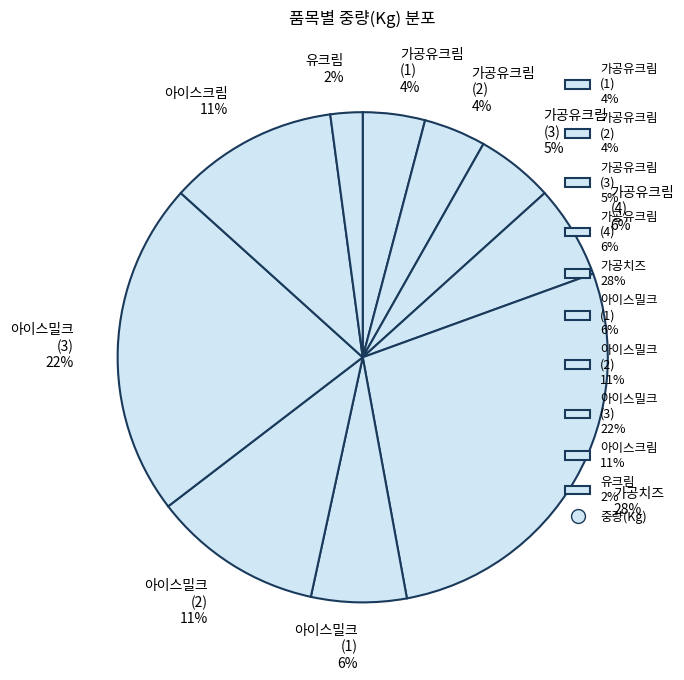

Is there any slice that represents more than half of the pie?

No